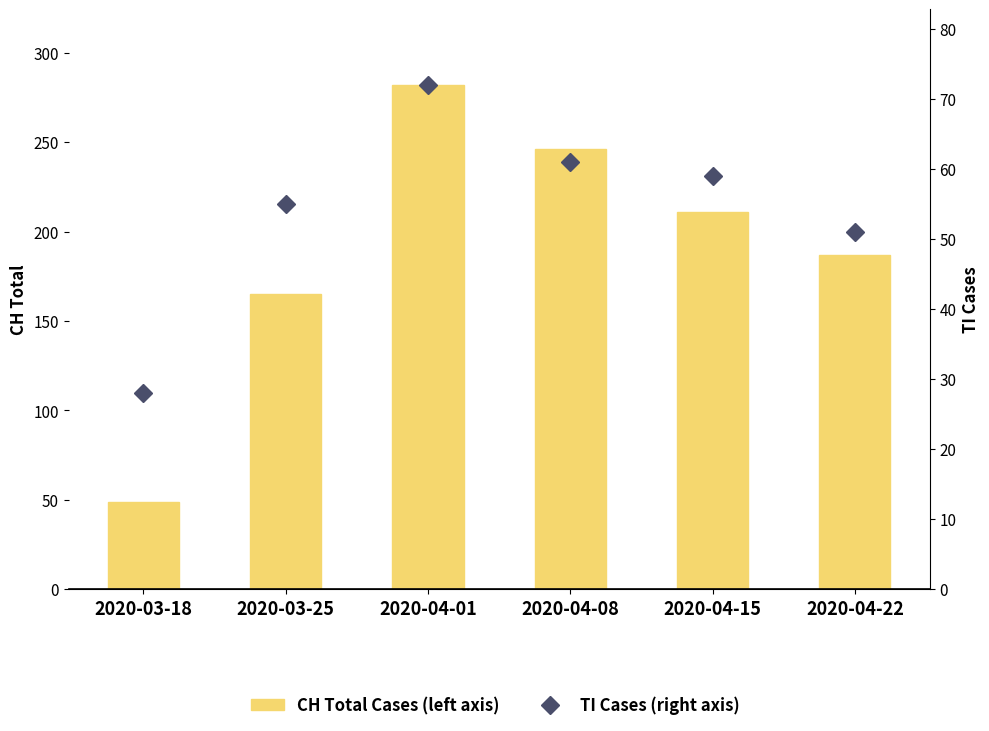

Between 2020-03-25 and 2020-04-01, which series saw the biggest shift?

CH Total Cases (left axis)